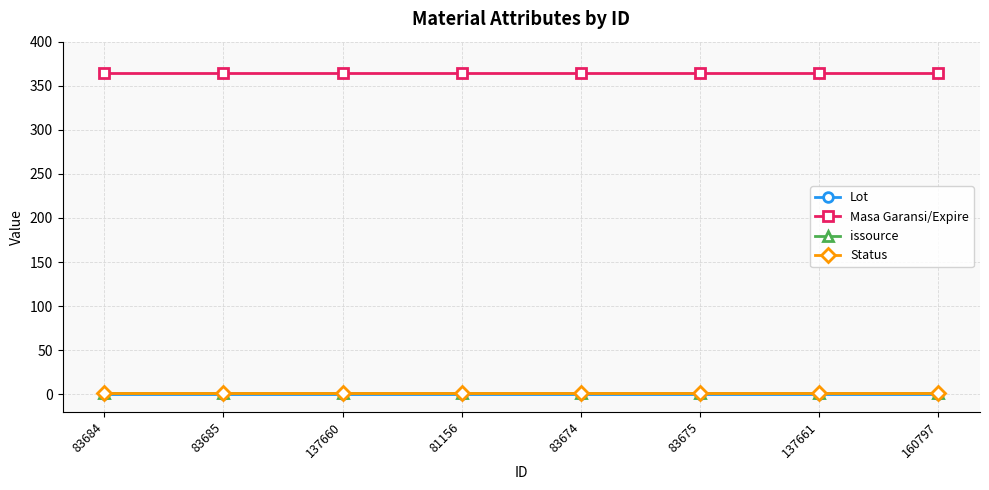

How many lines are shown in the chart?

4